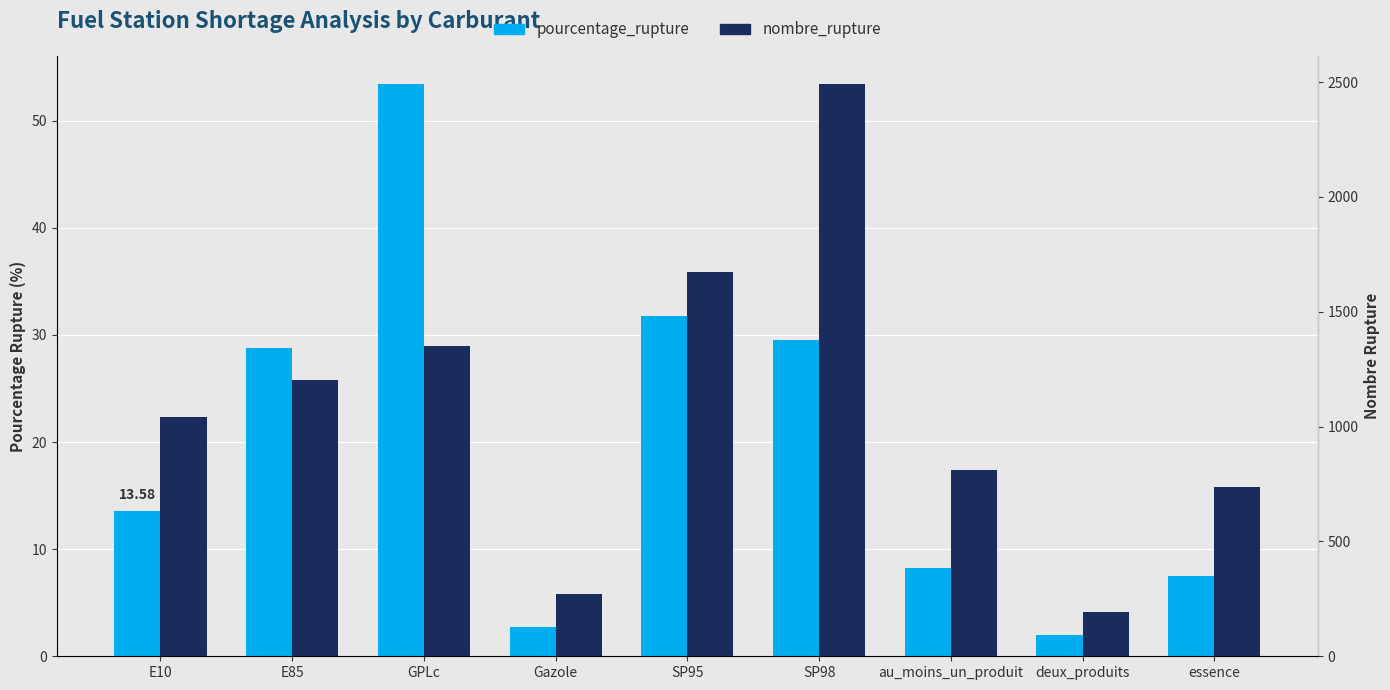

Is it true that nombre_rupture equals 736.0 at essence?

True